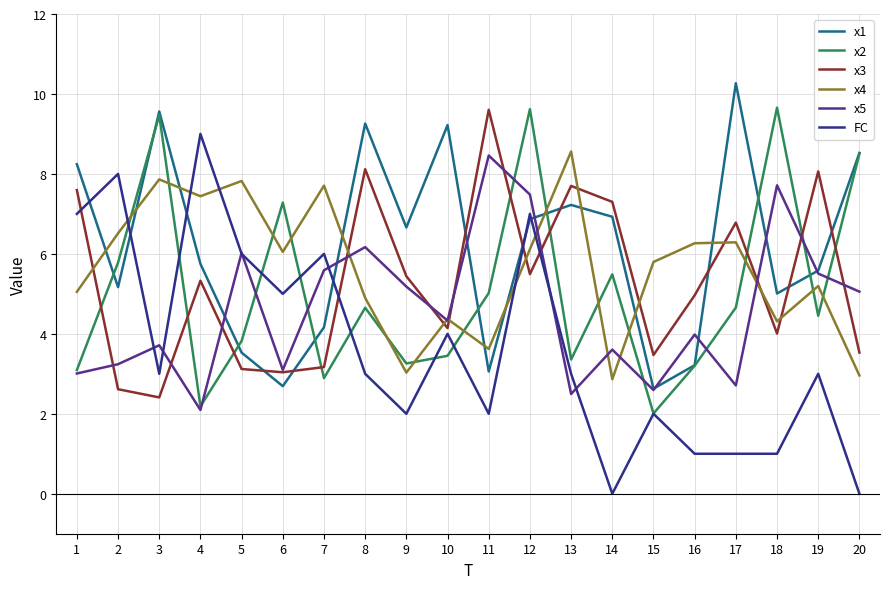

What are all the series names shown in the legend?

x1, x2, x3, x4, x5, FC